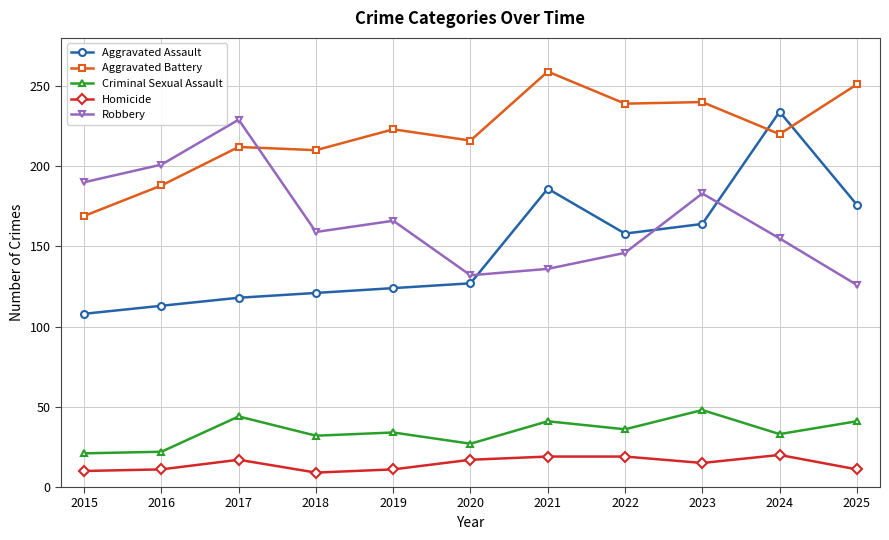

Is it true that Criminal Sexual Assault equals 22 at 2016?

True